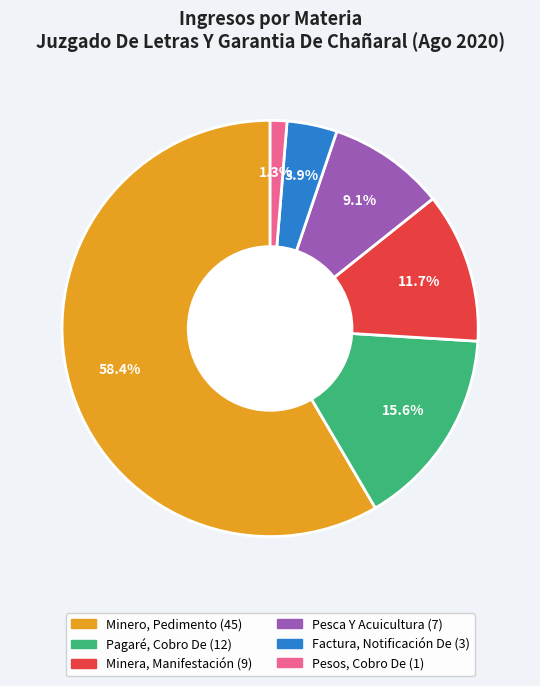

Which category has the biggest portion of the pie?

Minero, Pedimento